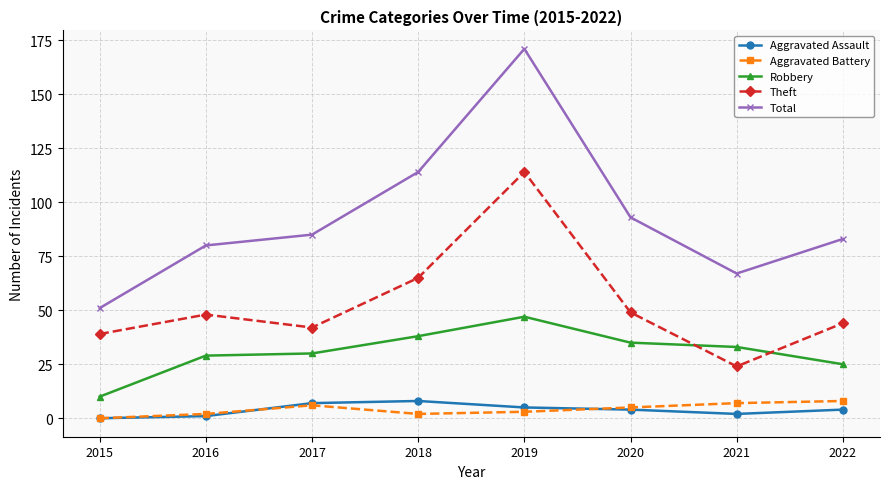

At how many categories does at least one series exceed 124?

1